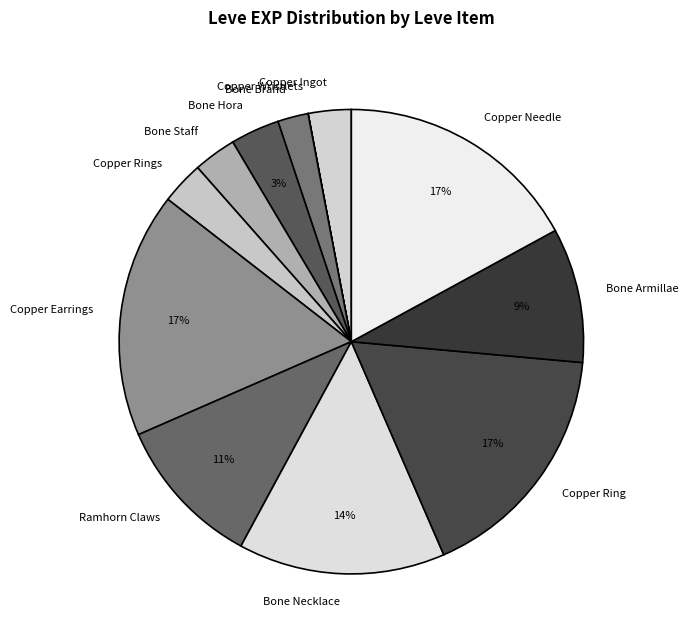

Does any single category account for the majority?

No